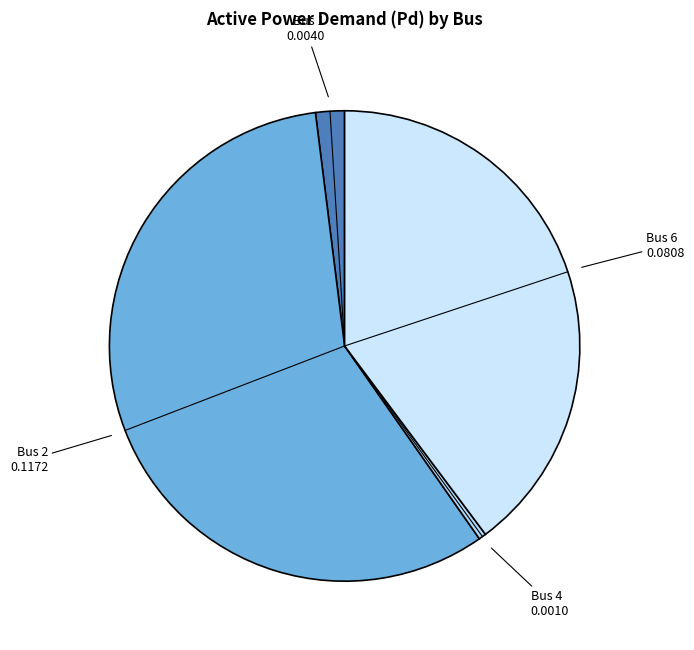

Which slice is the smallest?

3